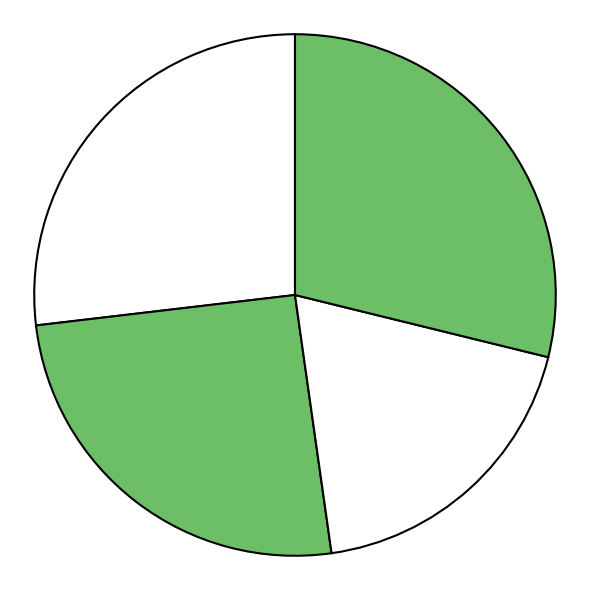

Does any single category account for the majority?

No